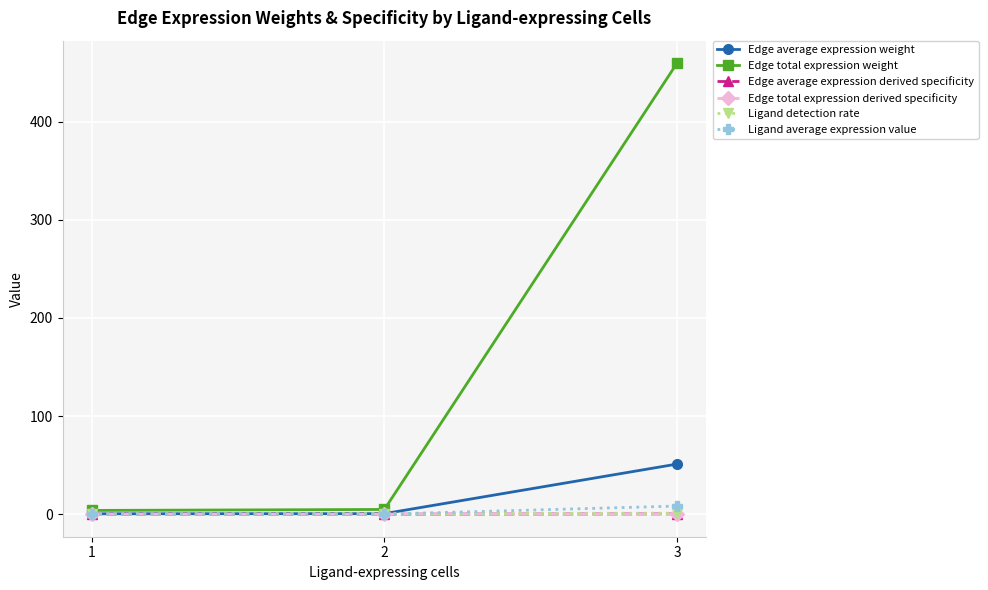

Is this an area chart (filled region under the line)?

No